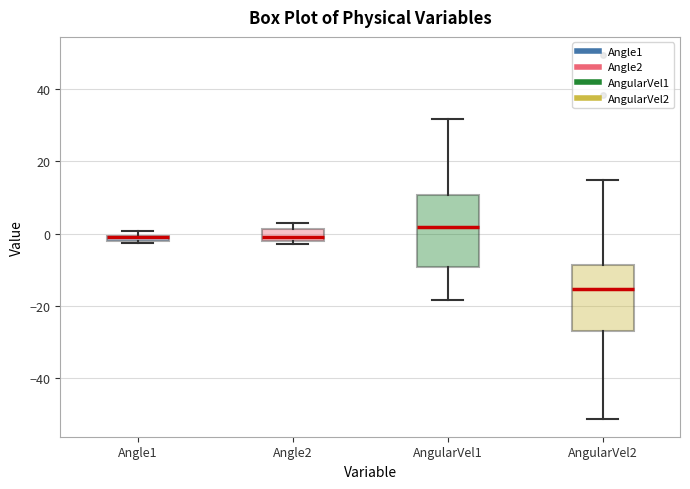

Where is the lower edge of the box for Angle1 on the y-axis? The values are not printed on the chart, so give them approximately, as read against the axis.

-2